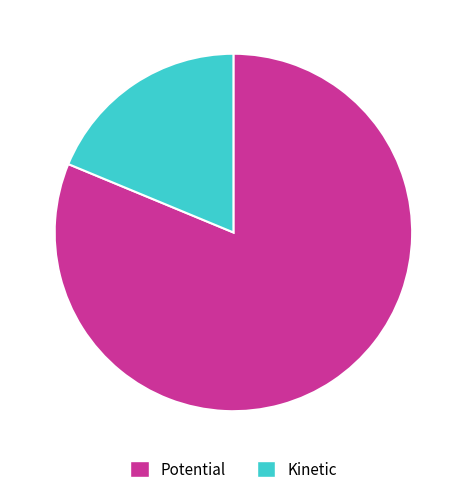

Which slice is the largest?

Potential